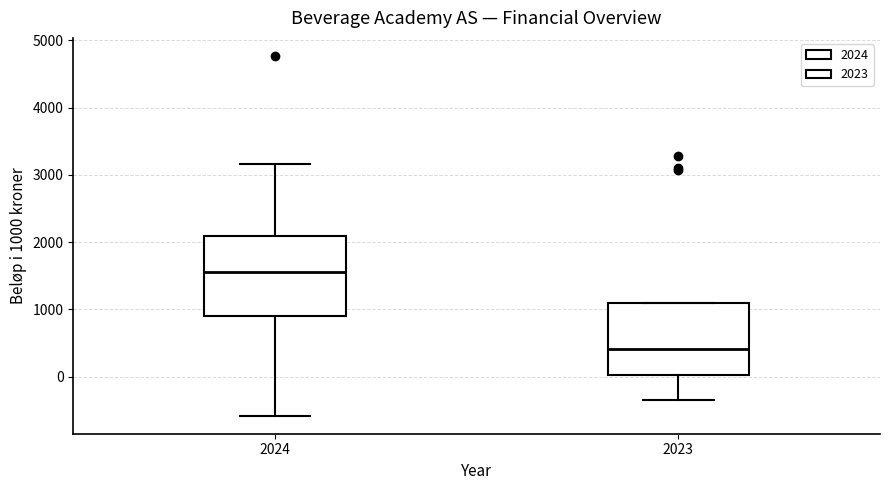

Reading left to right, transcribe this box plot: for each box, give where its median line is, the range the box spans, and where its two whiskers end, as read against the y-axis. The values are not printed on the chart, so give them approximately, as read against the axis.

2024: median 1600, box 900 to 2100, whiskers -600 to 3200
2023: median 400, box 0 to 1100, whiskers -300 to 1100